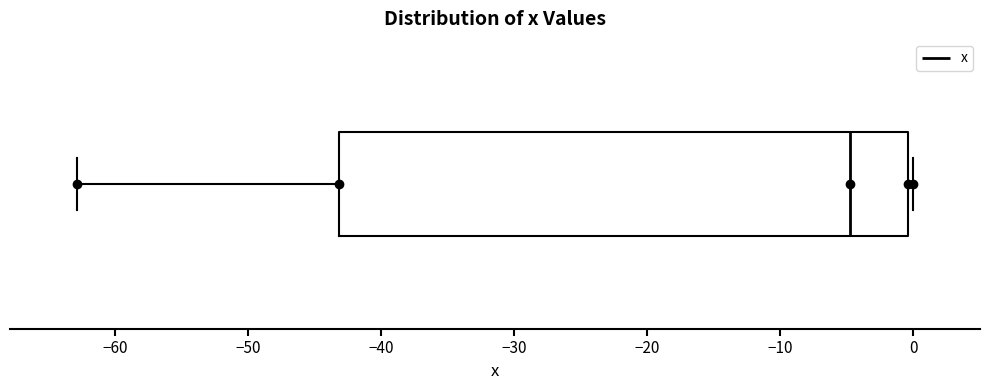

Read this box plot against the x-axis: the position of the median line, the range covered by the box, and the ends of both whiskers. The values are not printed on the chart, so give them approximately, as read against the axis.

median -5, box -43 to 0, whiskers -63 to 0 (just right of the box's right edge)